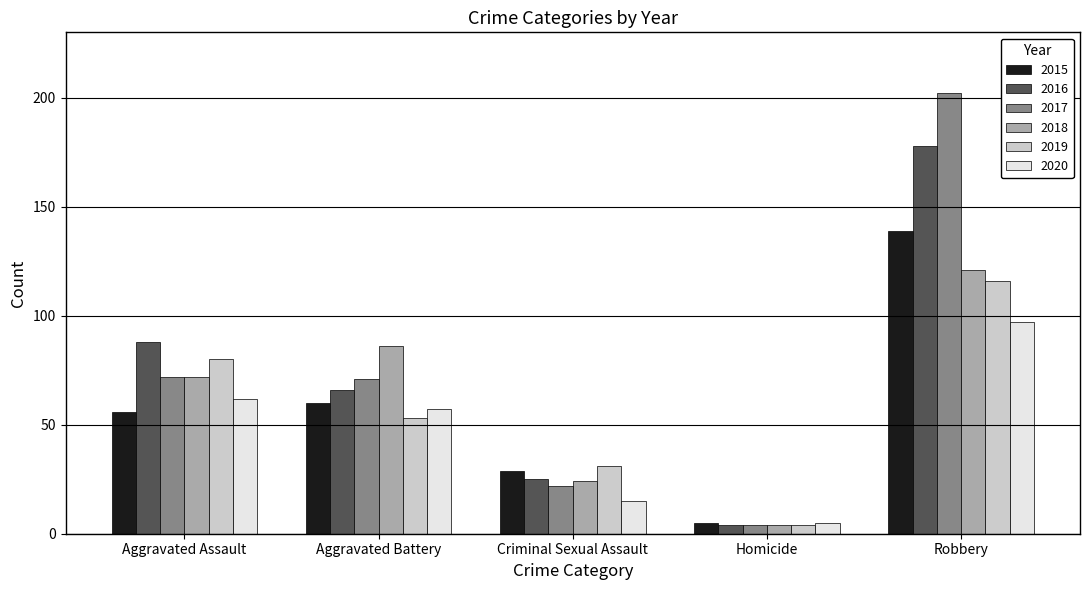

At which label is 2015 closest to 72?

Aggravated Battery